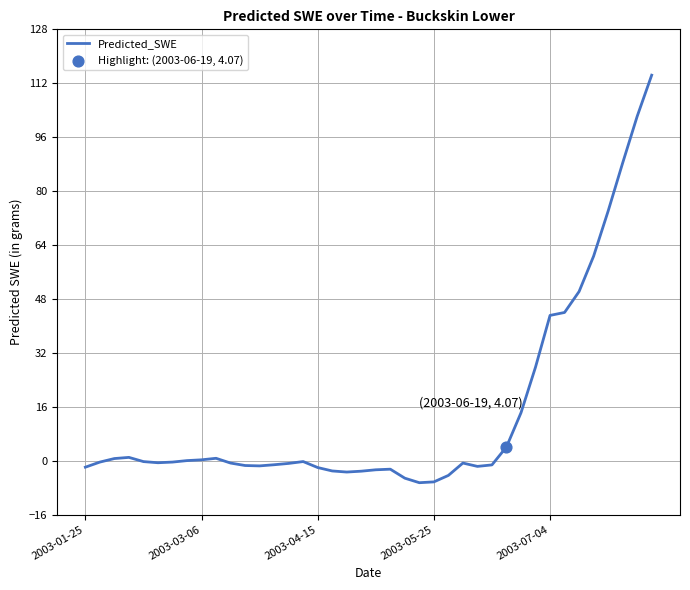

What is the minimum value shown in the chart?

-6.5